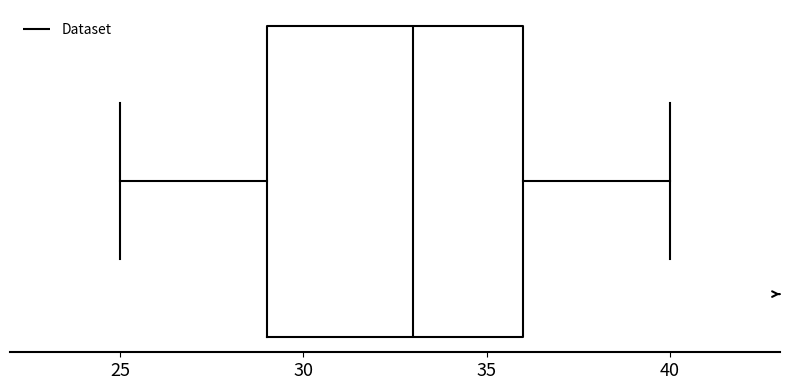

Transcribe this box plot: give where the median line is, the range the box spans, and where the two whiskers end, as read against the x-axis. The values are not printed on the chart, so give them approximately, as read against the axis.

median 33, box 29 to 36, whiskers 25 to 40